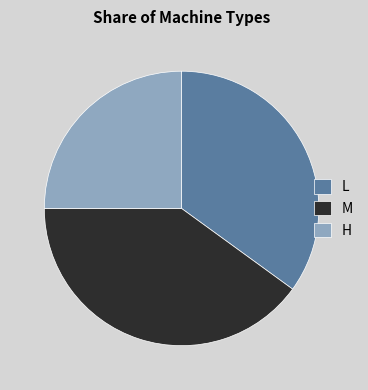

Is there any slice that represents more than half of the pie?

No